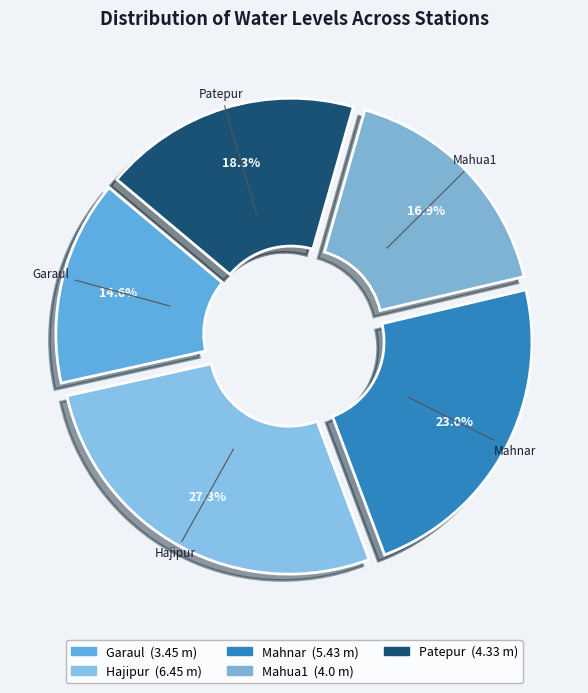

Rank the categories by value from lowest to highest.

Garaul, Mahua1, Patepur, Mahnar, Hajipur